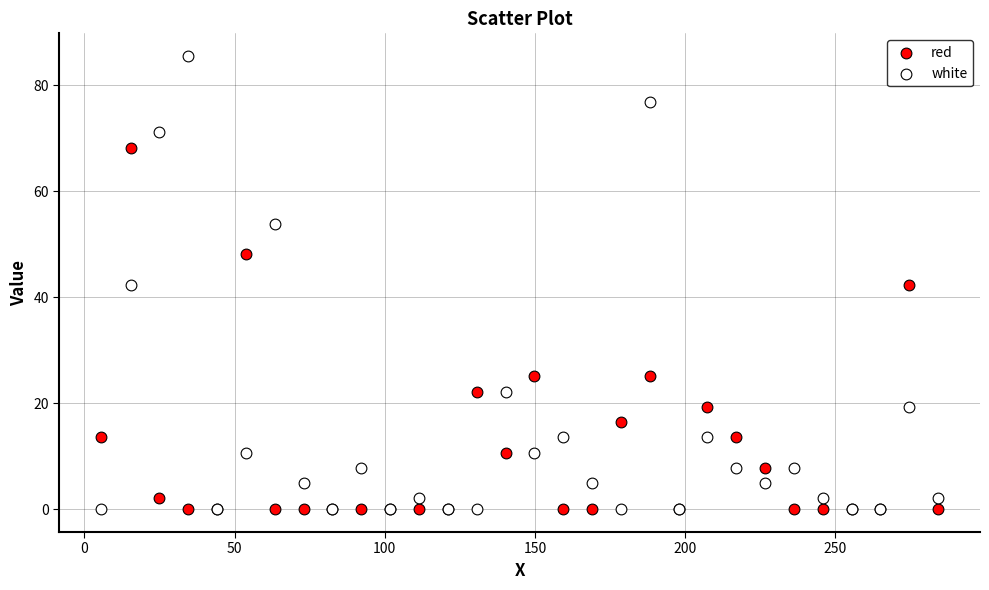

What is the X range (max minus min) for the scatter plot?

278.5